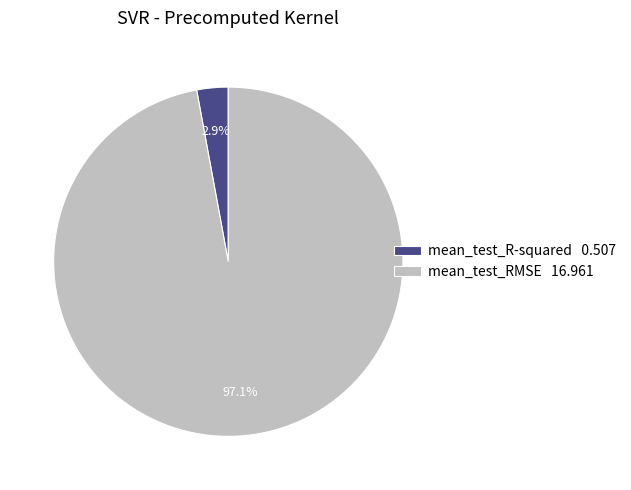

To the nearest percent, what is the combined percentage of mean_test_R-squared and mean_test_RMSE?

100%